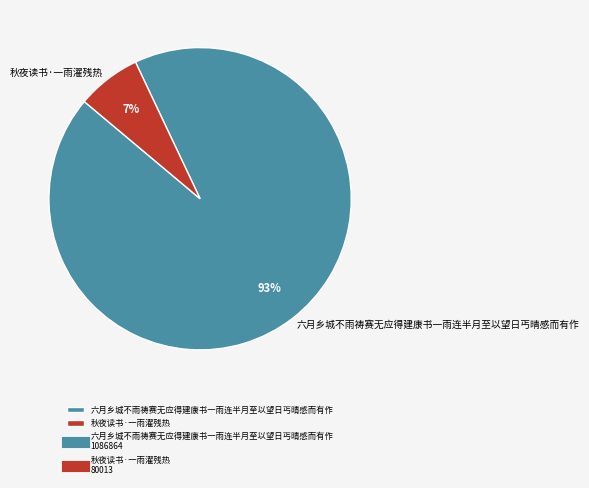

What percentage is the 六月乡城不雨祷赛无应得建康书一雨连半月至以望日丐晴感而有作 slice, to the nearest percent?

93%